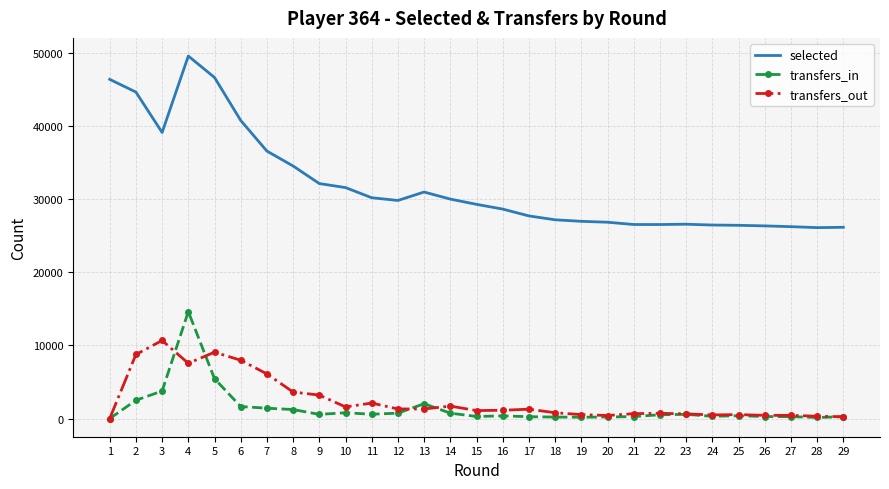

Which series has the largest range (max minus min)?

selected